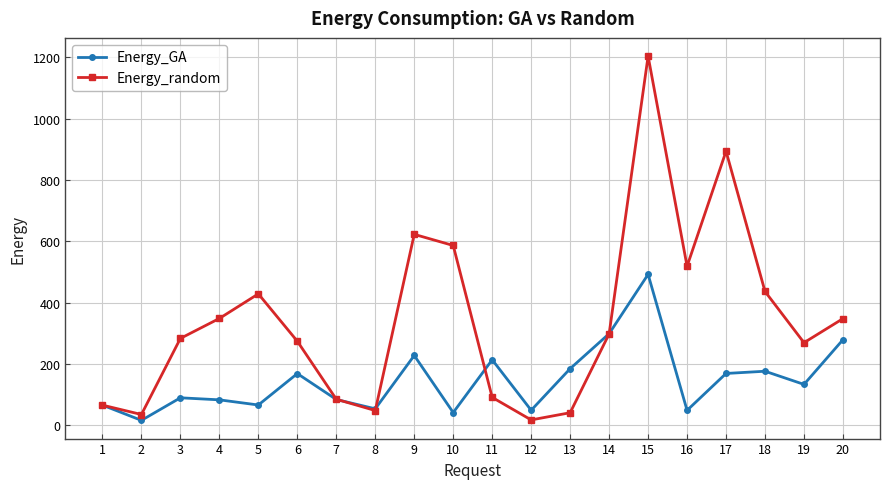

At which category is the sum across all series the highest?

15